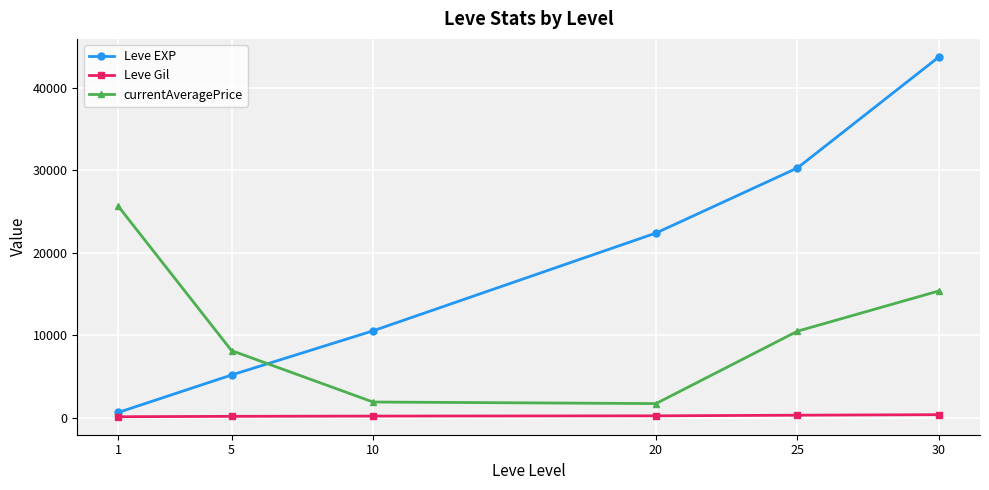

Is this an area chart (filled region under the line)?

No